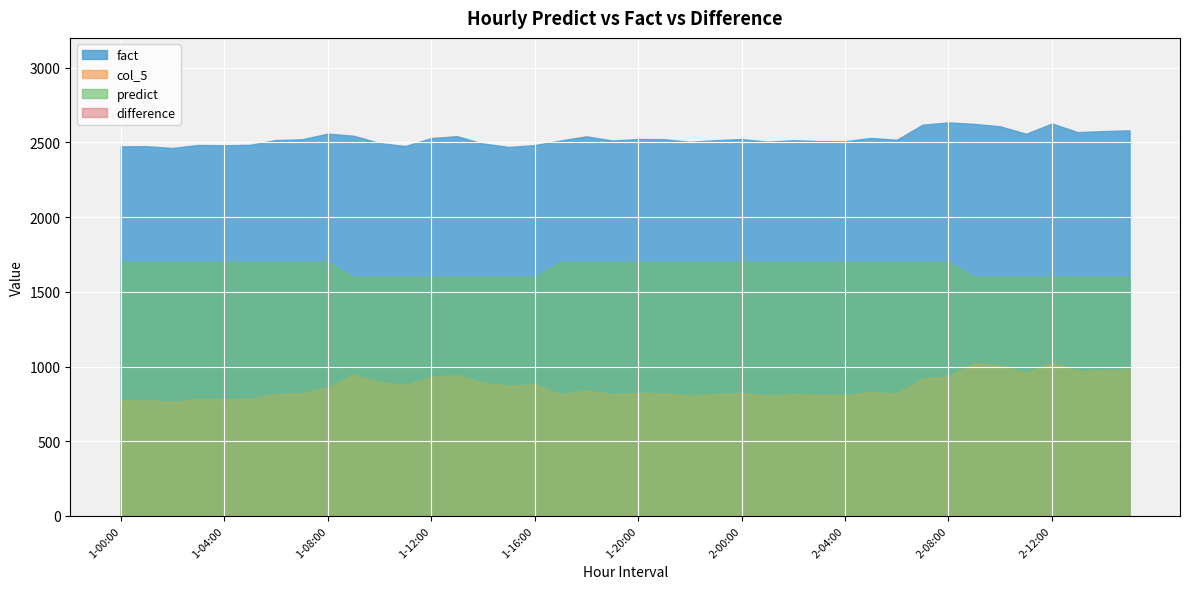

What is the approximate value of fact at 1-23:00, to the nearest 10?

2520